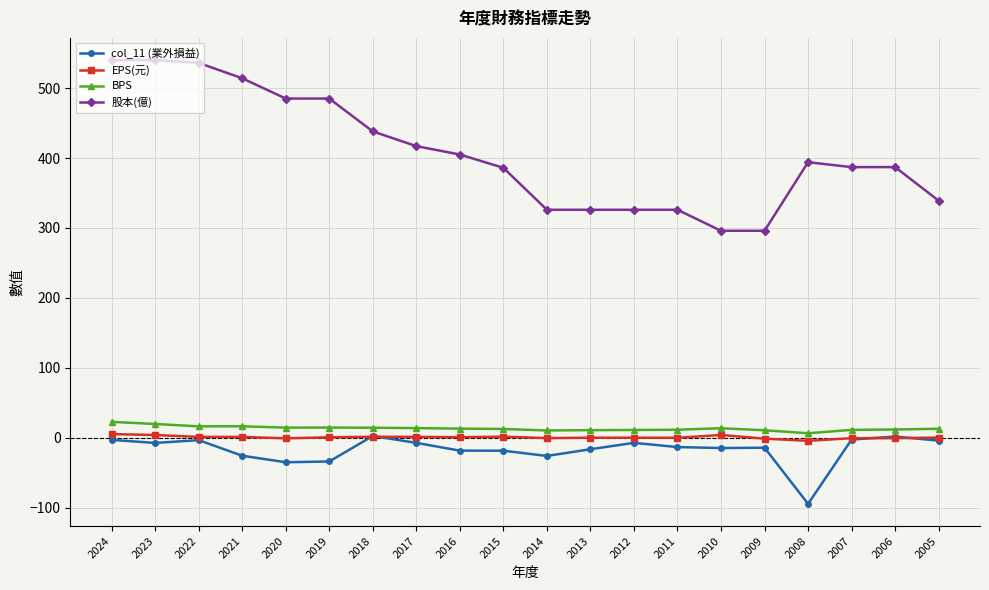

Is it true that BPS equals 13.2 at 2016?

True